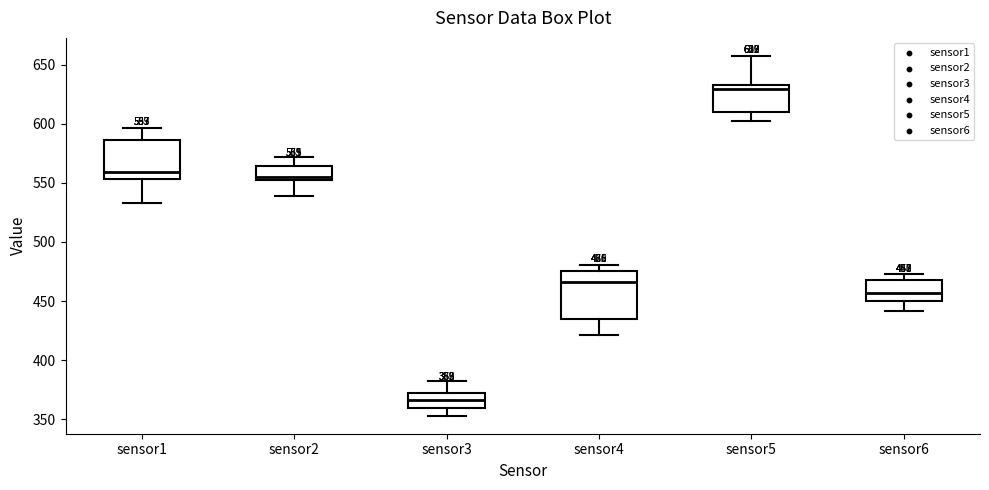

Comparing the boxes themselves (not the whiskers), which one is the tallest?

sensor4